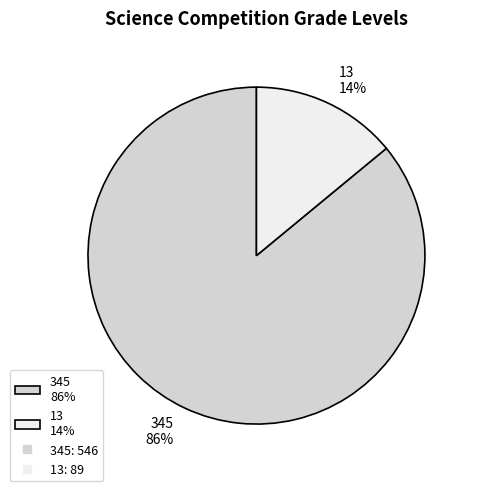

The 13 slice represents 14% of the pie. True or false?

True